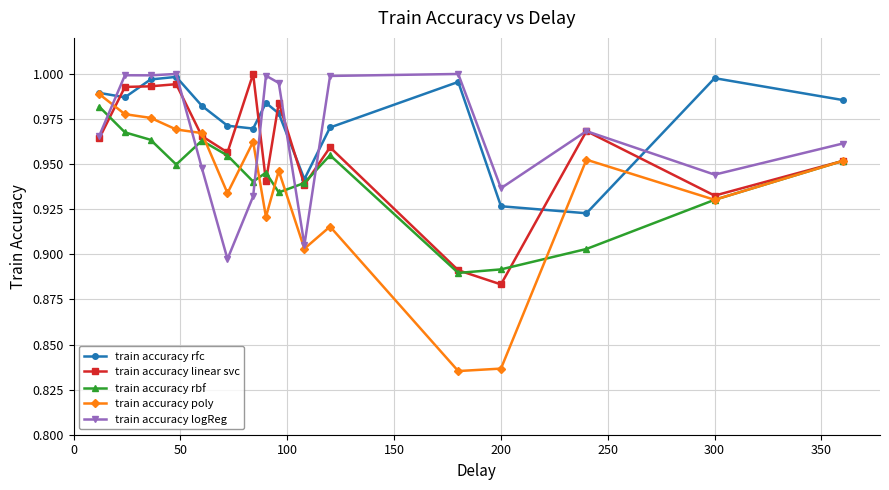

At how many categories does at least one series exceed 0?

16